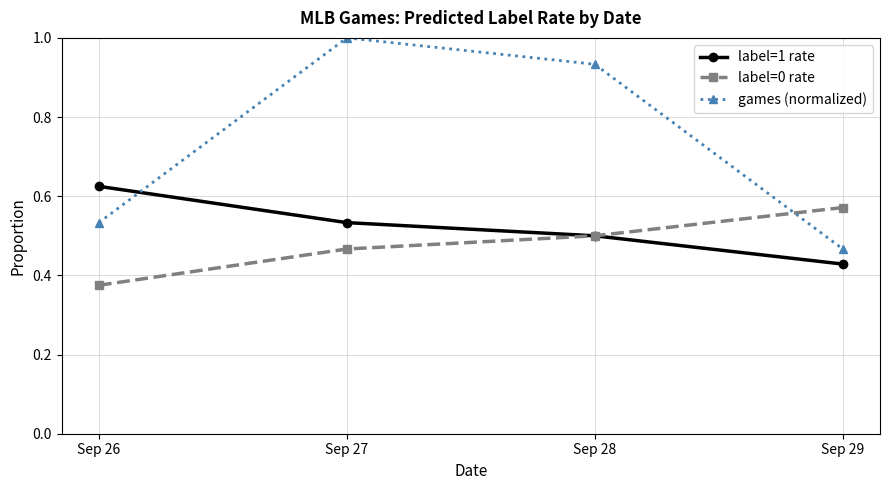

Between which two adjacent categories do label=1 rate and games (normalized) first intersect?

Sep 26 and Sep 27